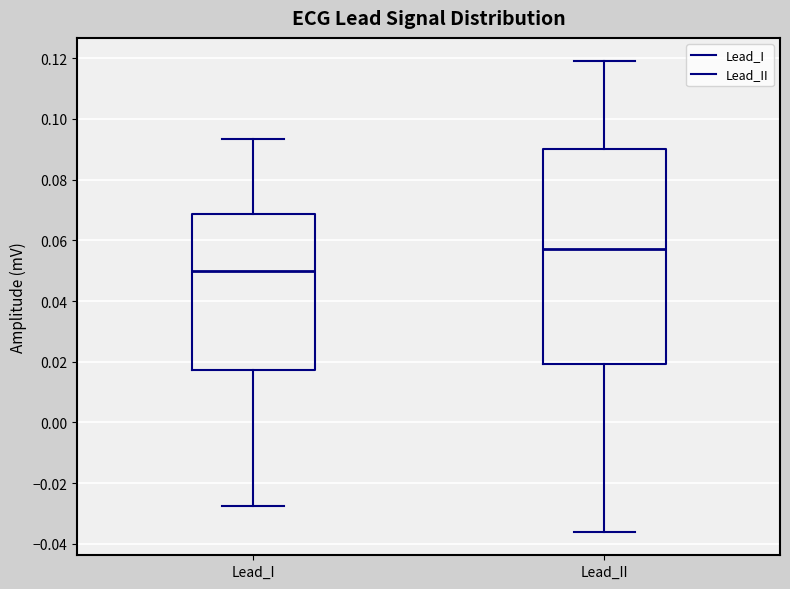

Reading left to right, read every box against the y-axis: the position of its median line, the range the box covers, and the ends of its whiskers. The values are not printed on the chart, so give them approximately, as read against the axis.

Lead_I: median 0.050, box 0.018 to 0.068, whiskers -0.028 to 0.094
Lead_II: median 0.058, box 0.020 to 0.090, whiskers -0.036 to 0.118